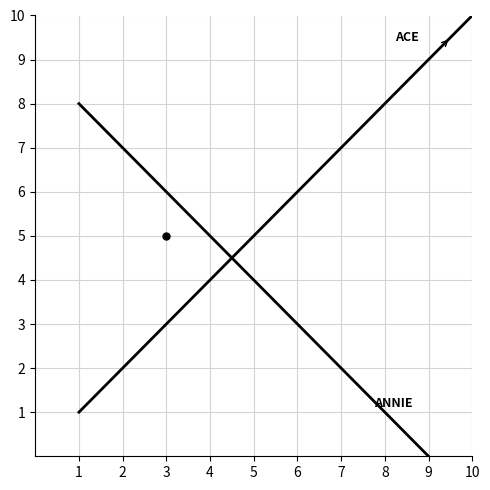

How many intersections are there between ANNIE and ACE?

1